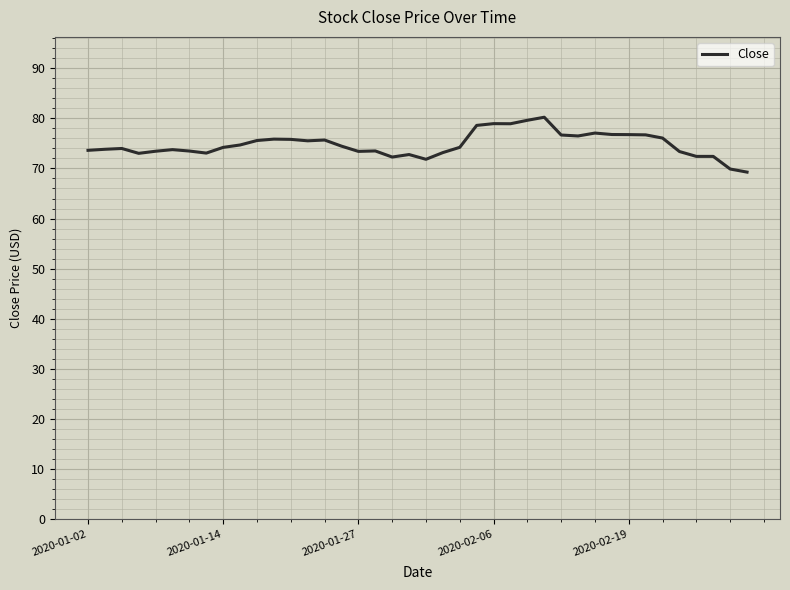

What is the greatest value displayed?

80.2